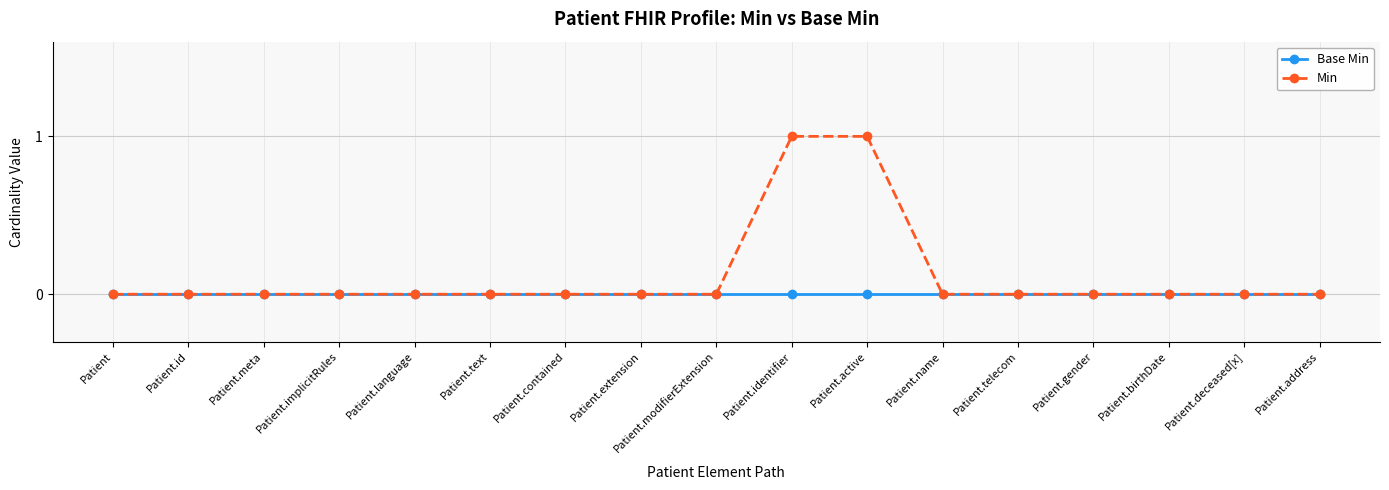

What is the label of the 7th point from the right?

Patient.active